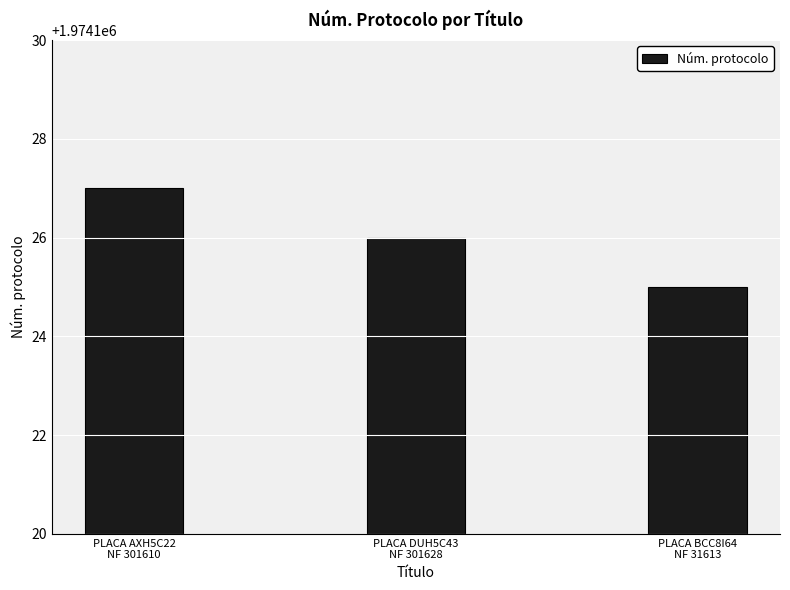

What is the sum of the values at PLACA AXH5C22
NF 301610 and PLACA DUH5C43
NF 301628?

3948253